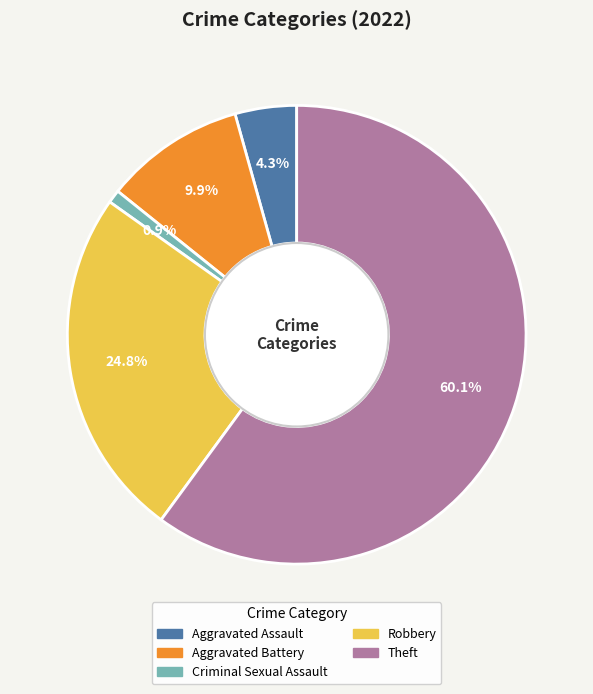

Does any single category account for the majority?

Yes